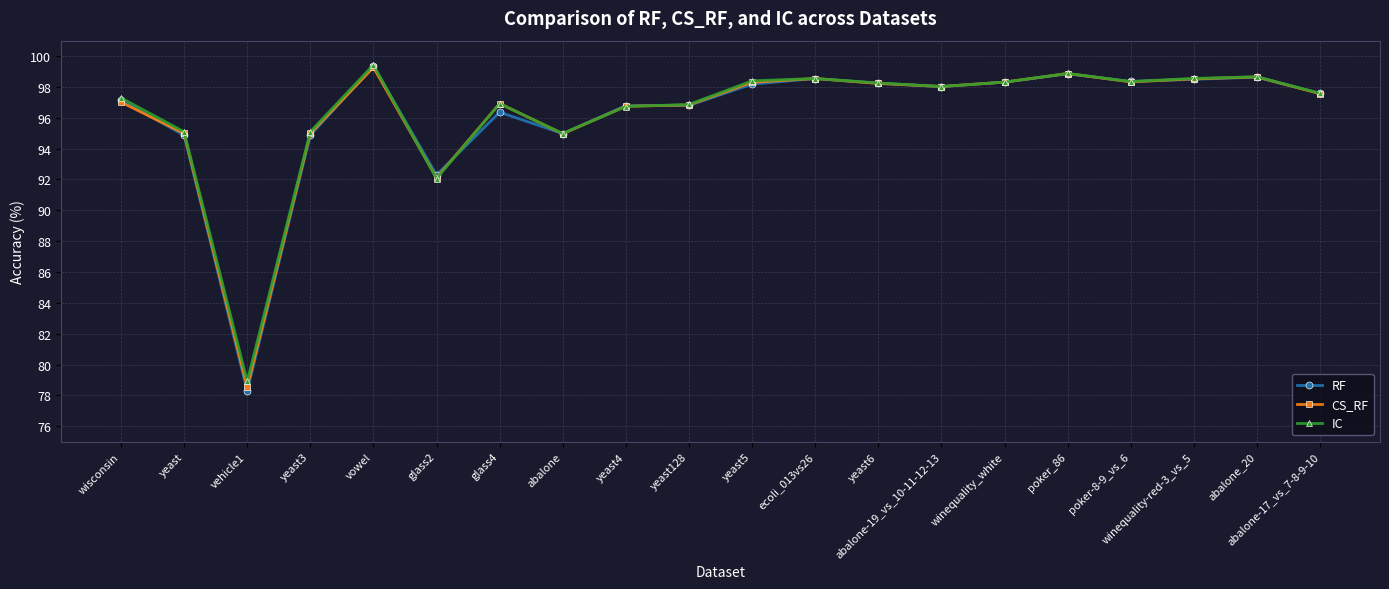

What is the difference between the second highest and minimum values in the IC series?

20.0